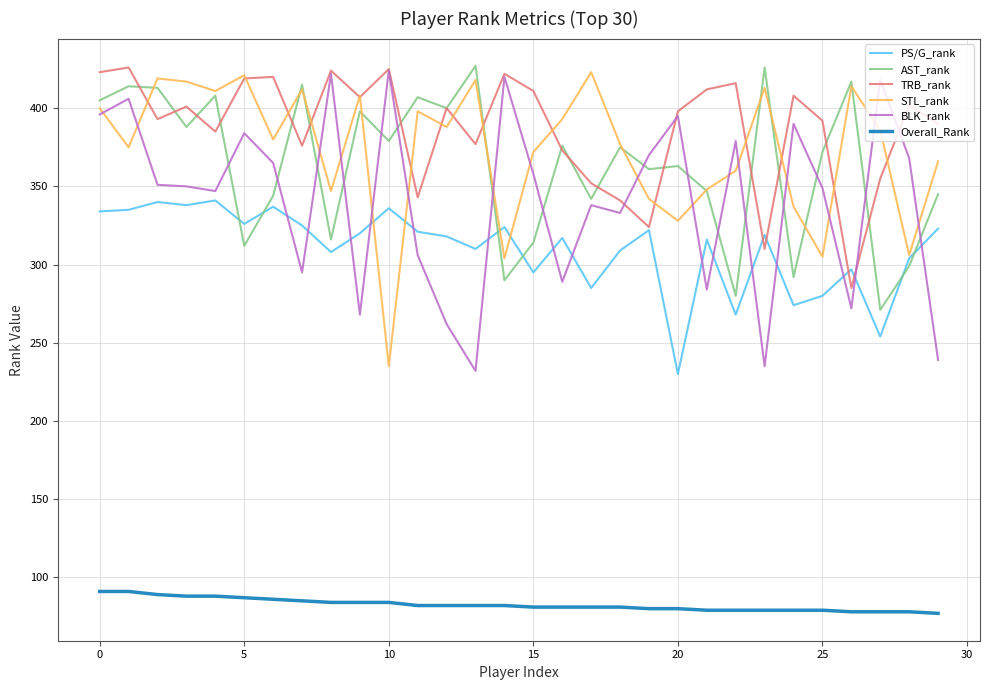

What are all the series names shown in the legend?

PS/G_rank, AST_rank, TRB_rank, STL_rank, BLK_rank, Overall_Rank